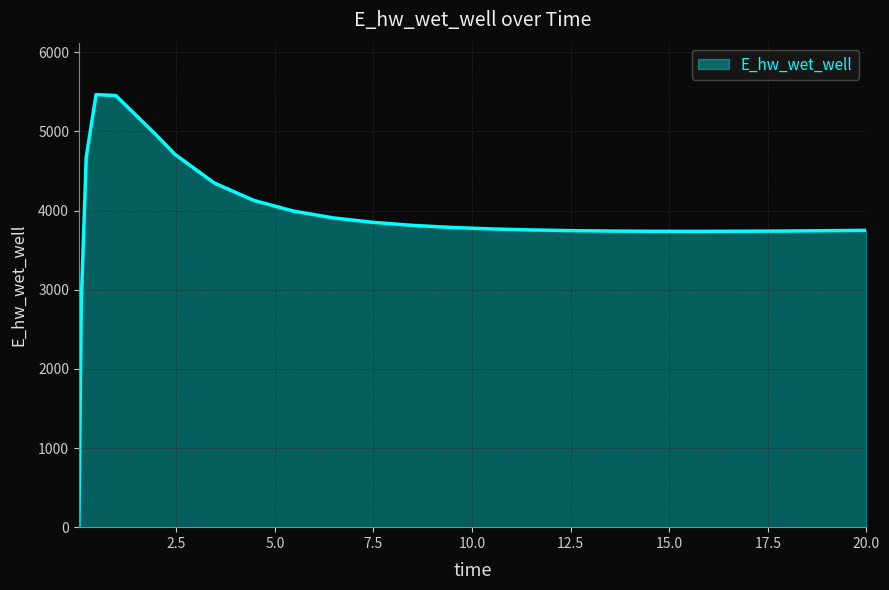

How many lines are shown in the chart?

1